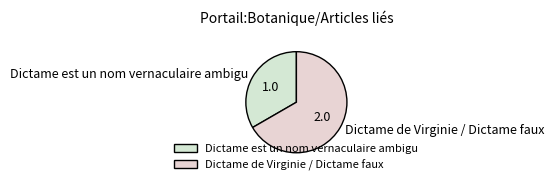

Which slice is the smallest?

Dictame est un nom vernaculaire ambigu